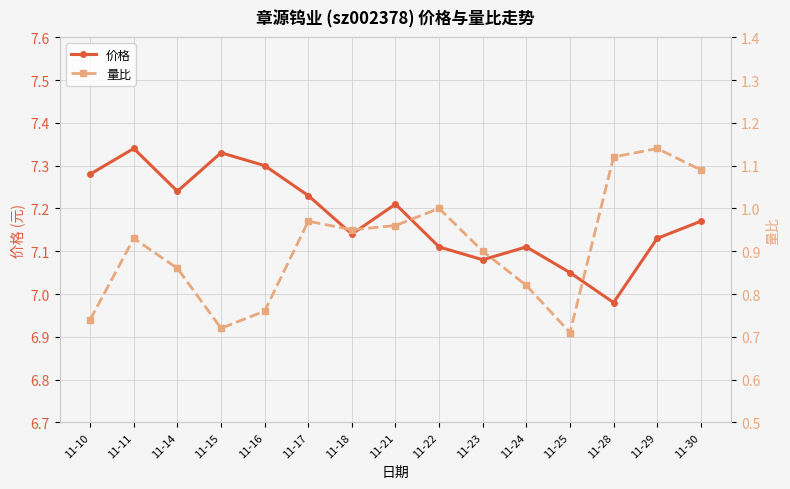

Reading left to right, what are all the values shown in this chart?

价格: 7.3	7.3	7.2	7.3	7.3	7.2	7.1	7.2	7.1	7.1	7.1	7.0	7.0	7.1	7.2
量比: 0.7	0.9	0.9	0.7	0.8	1.0	0.9	1.0	1.0	0.9	0.8	0.7	1.1	1.1	1.1